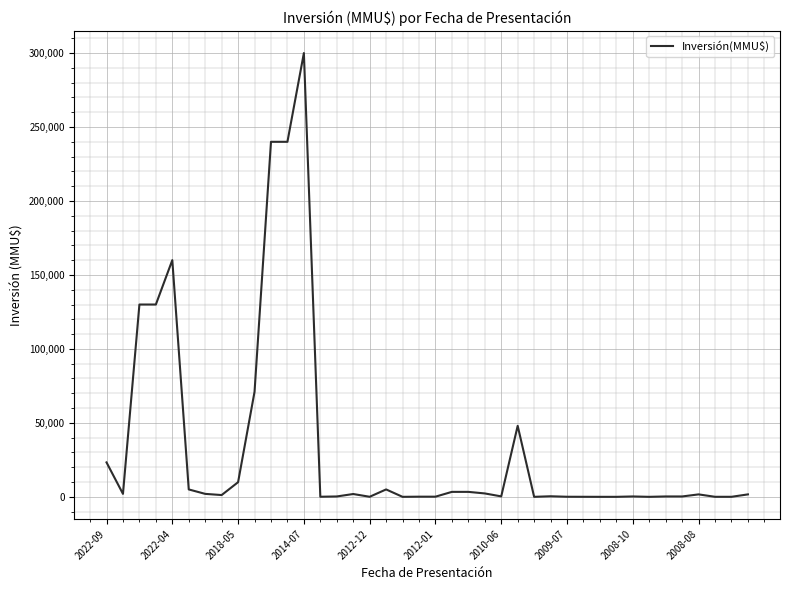

What is the maximum value shown in the chart?

300000